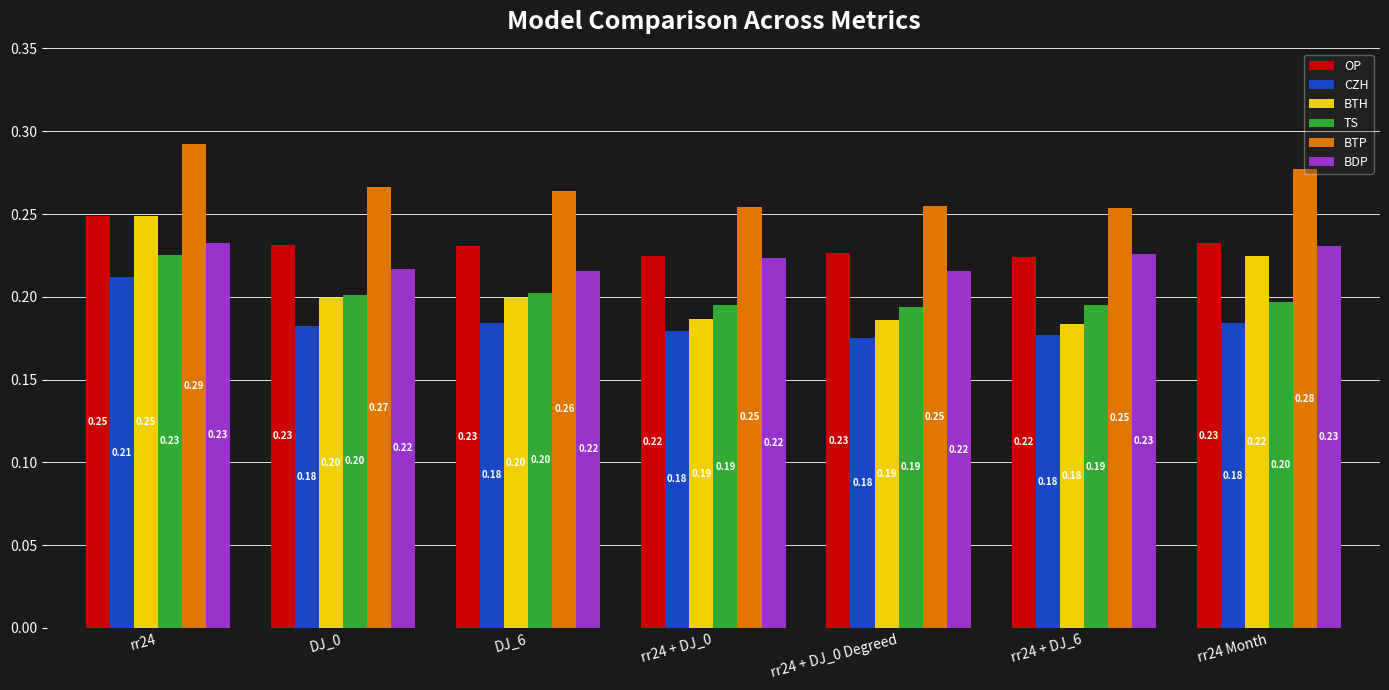

How many bars are there in each group?

6